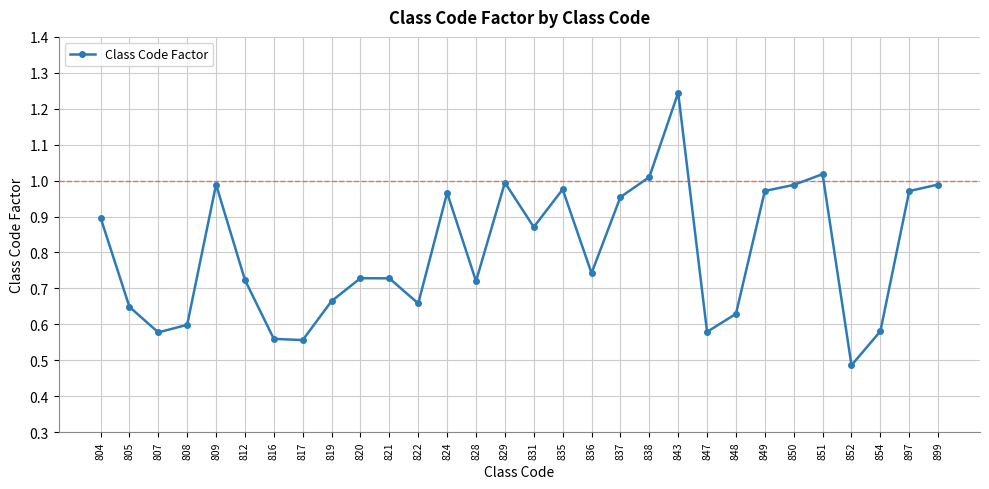

Is it true that the value at 851 is 1.5?

False